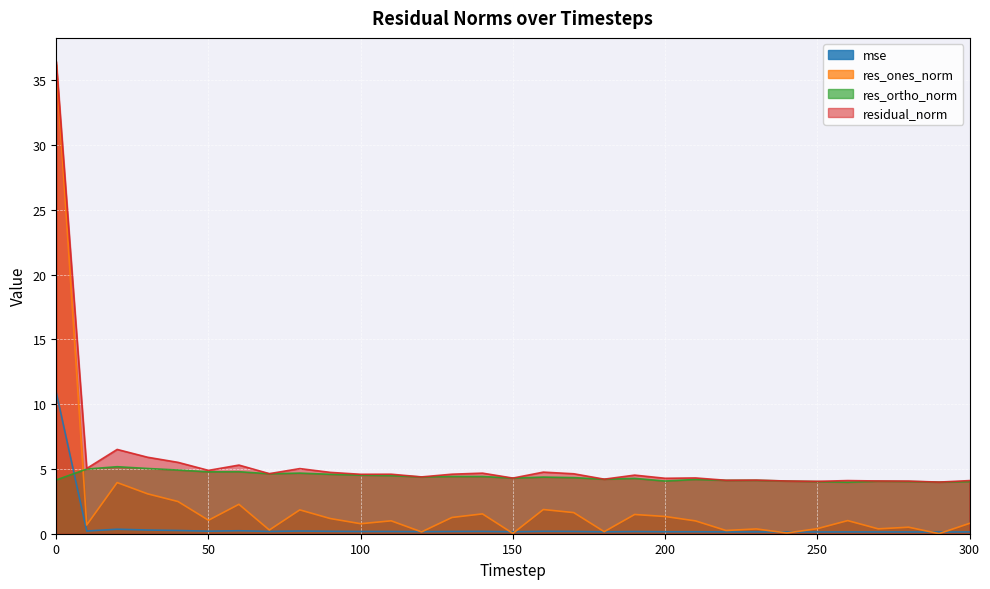

At how many categories does at least one series exceed 11?

1